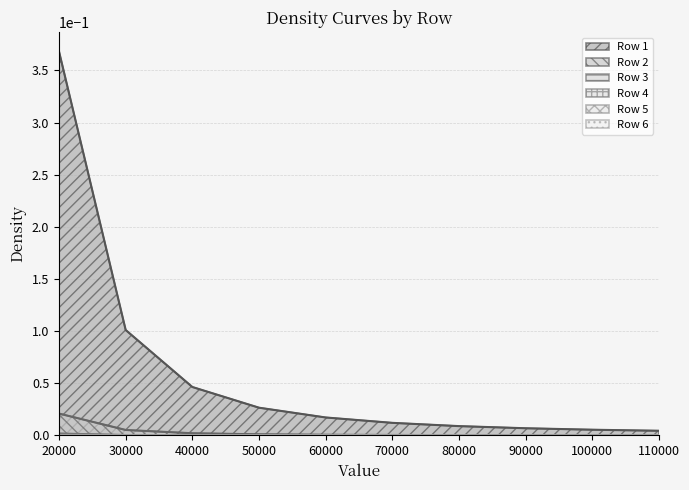

Which has a higher value, 60000 or 80000?

60000